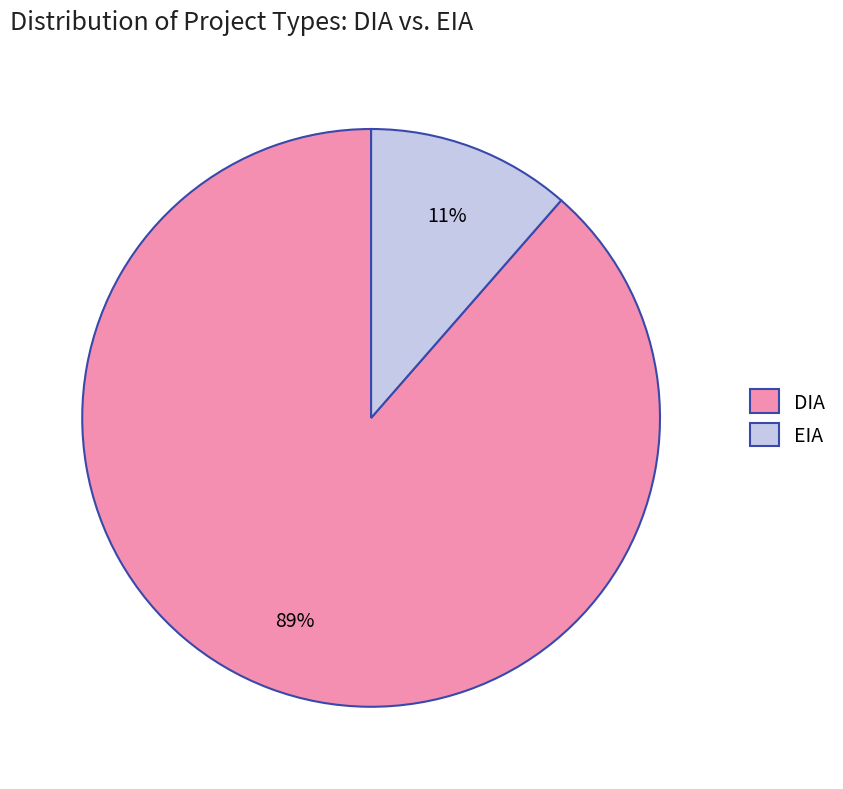

Does EIA represent more than half of the total?

No